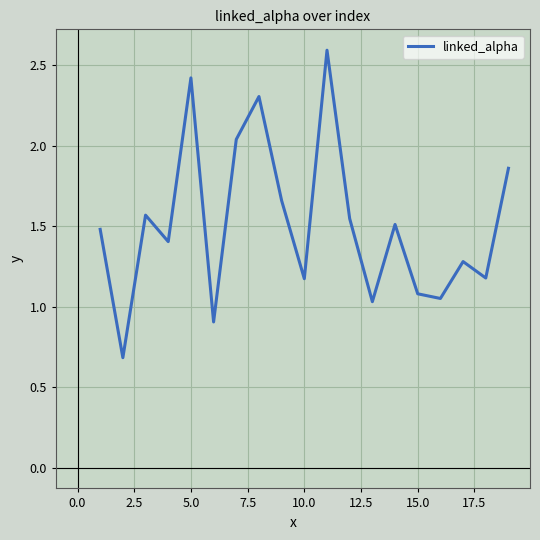

How many interior local valleys (lower than both neighbors) does the data have?

7